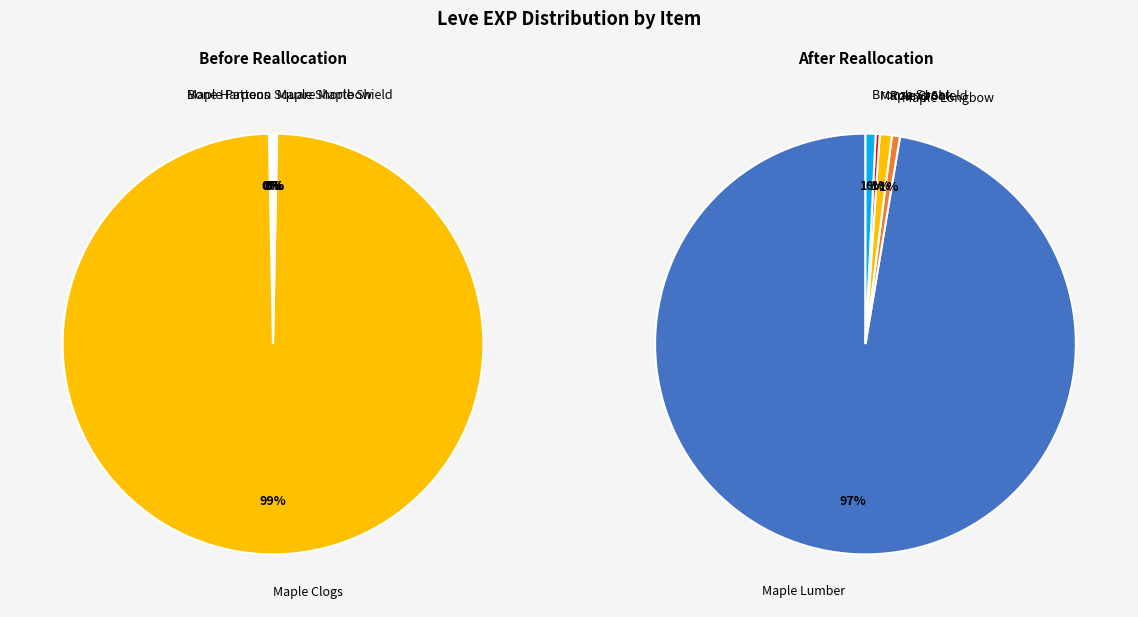

Count the number of slices in the pie.

18